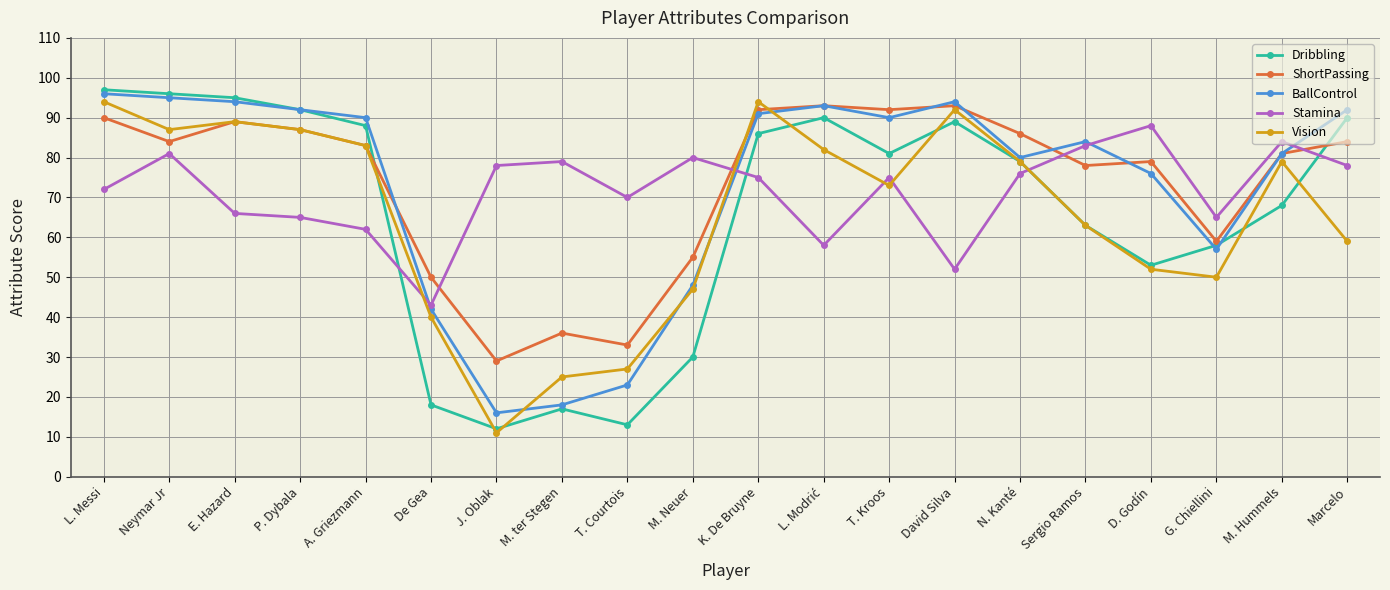

Rank the series at L. Messi from highest to lowest value.

Dribbling, BallControl, Vision, ShortPassing, Stamina